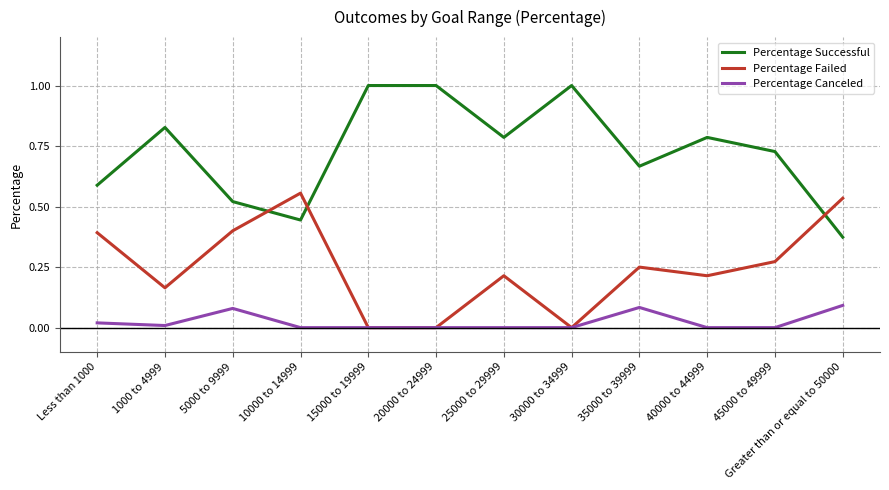

Which series has the largest total across all categories?

Percentage Successful